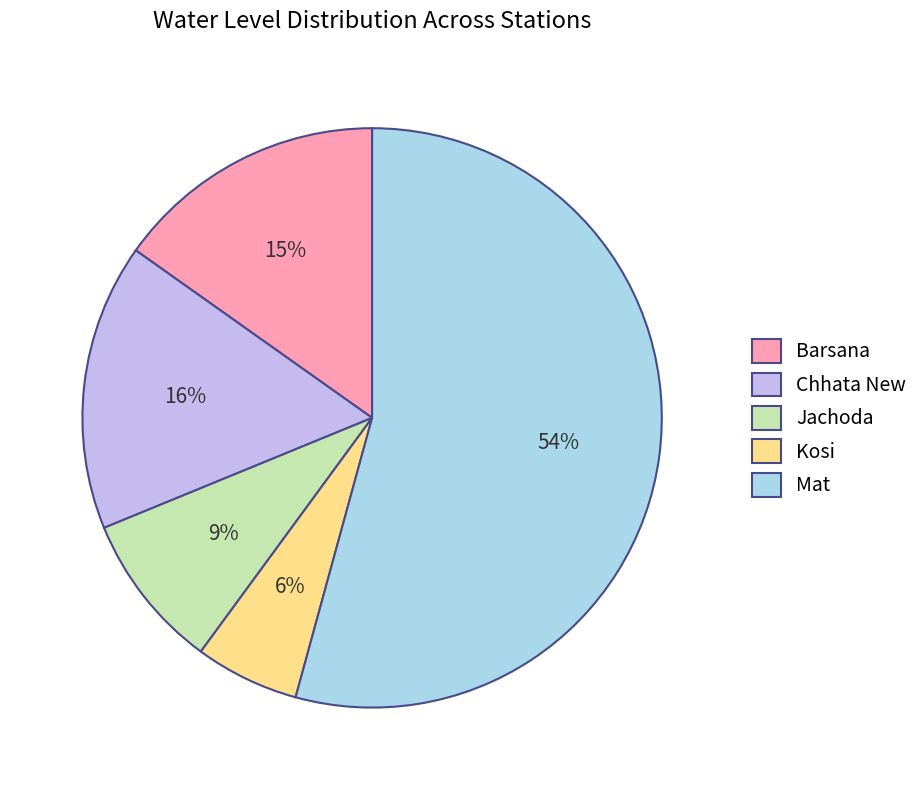

Rank the categories by value from highest to lowest.

Mat, Chhata New, Barsana, Jachoda, Kosi